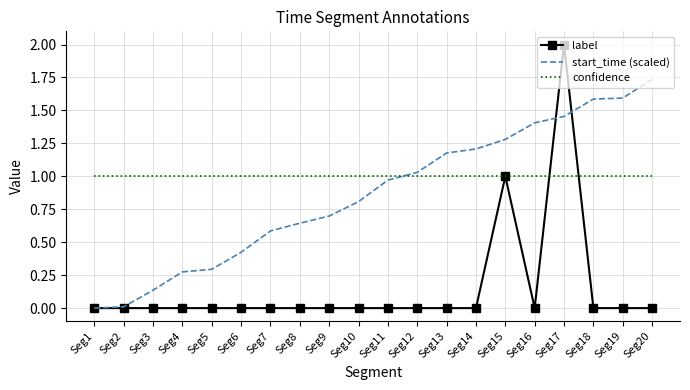

How many series are shown in this chart?

3